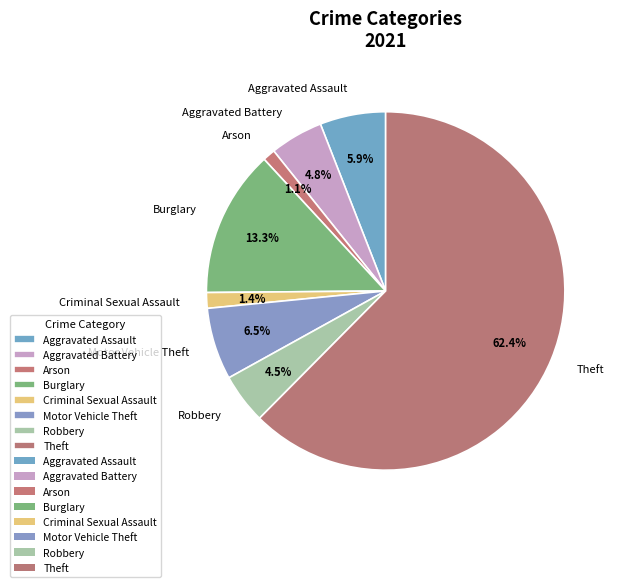

Is it true that Arson is 1% of the pie?

True